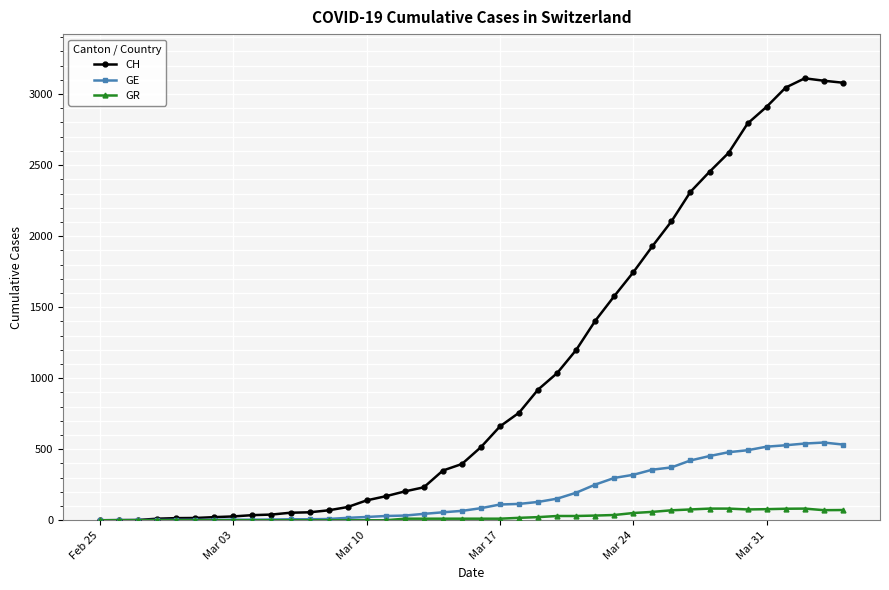

What is the value of the CH point at the 33rd from the left?

2453